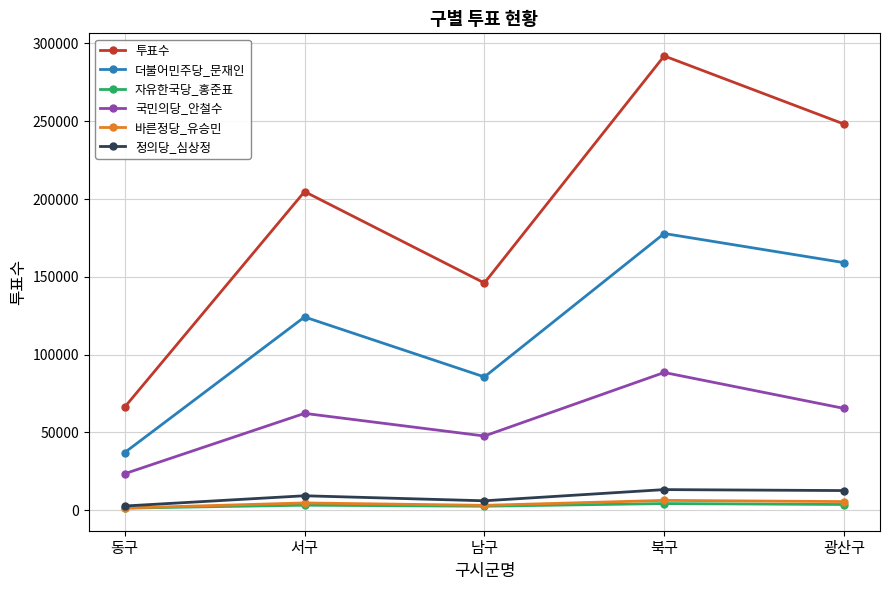

Rank the categories by 투표수 value from highest to lowest.

북구, 광산구, 서구, 남구, 동구